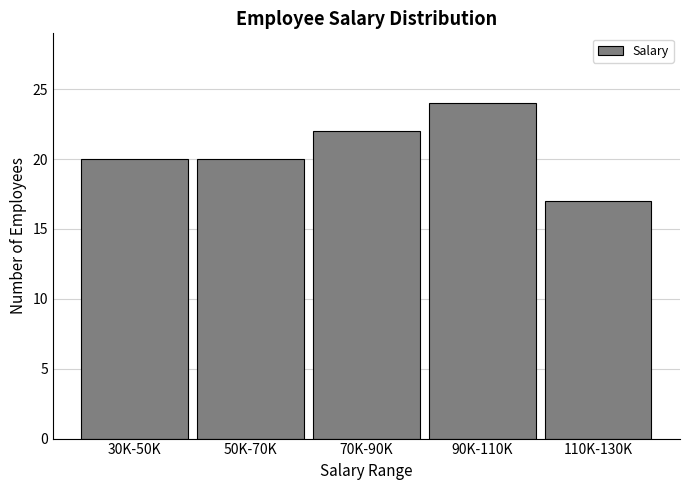

Reading right to left, what are all the values shown in this chart?

17	24	22	20	20